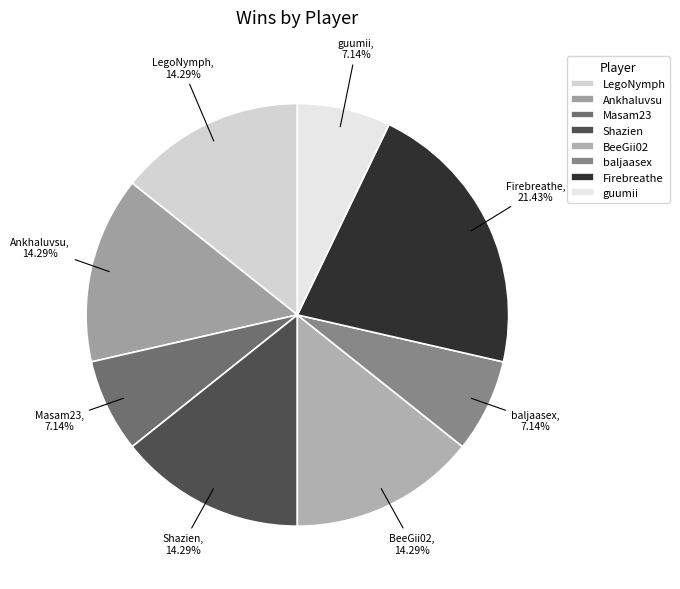

Approximately how many times larger is the value at Masam23 compared to baljaasex?

1.0